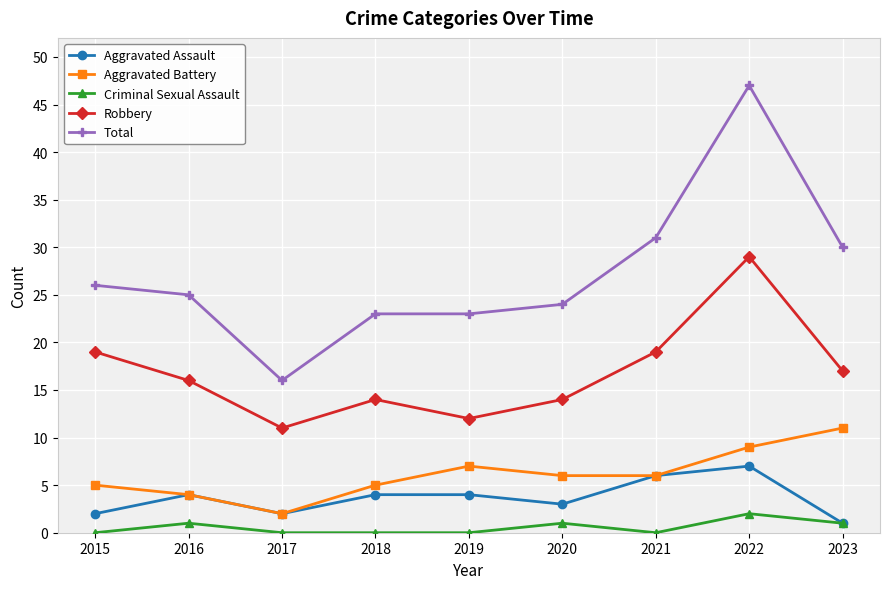

True or false: Criminal Sexual Assault has more than 1 points higher than both neighbors.

True